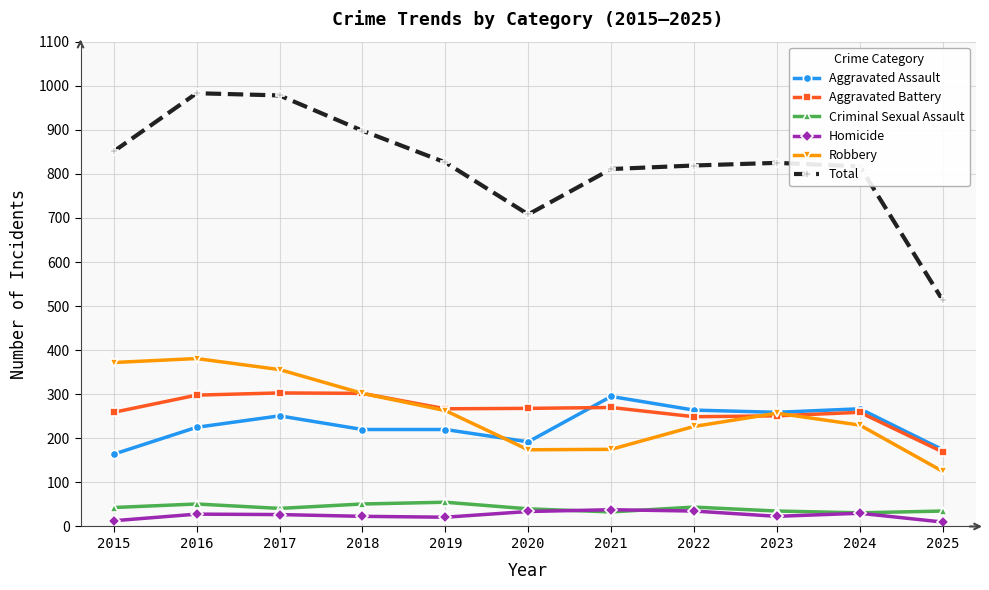

Which series has the largest range (max minus min)?

Total